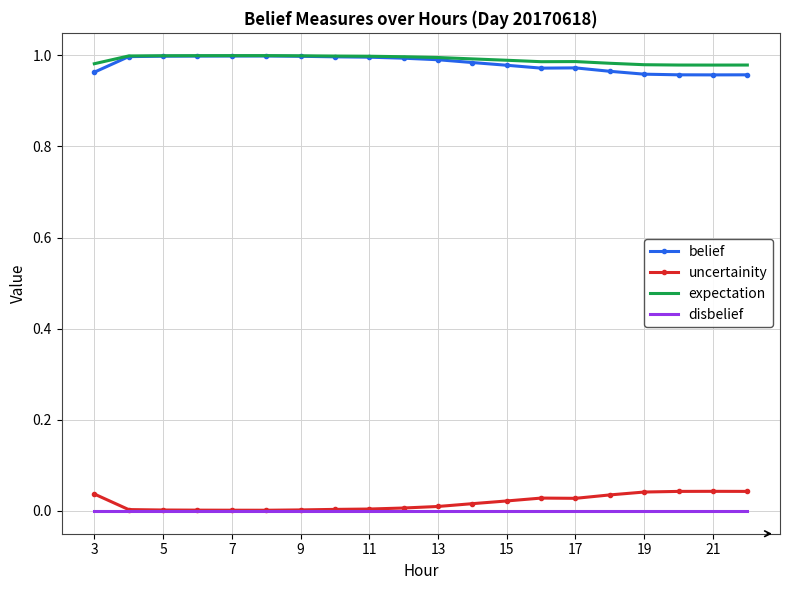

True or false: uncertainity and expectation intersect in this chart.

False